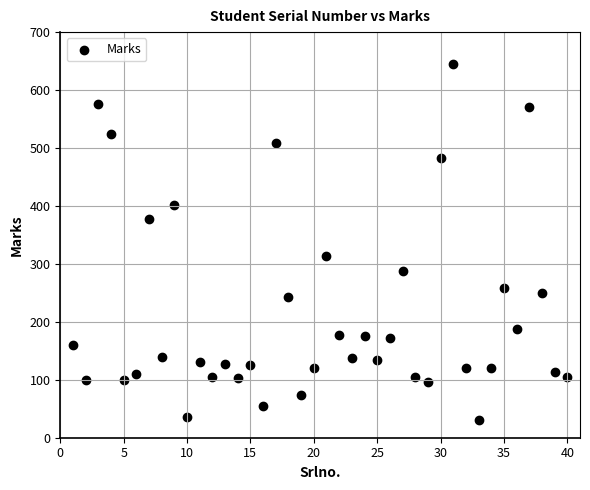

What Y value in the scatter plot is closest to 338?

313